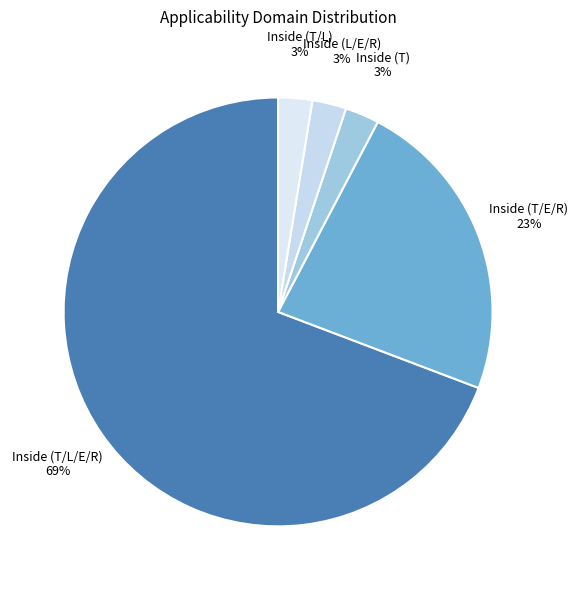

What percentage is the Inside (T/L) slice, to the nearest percent?

3%